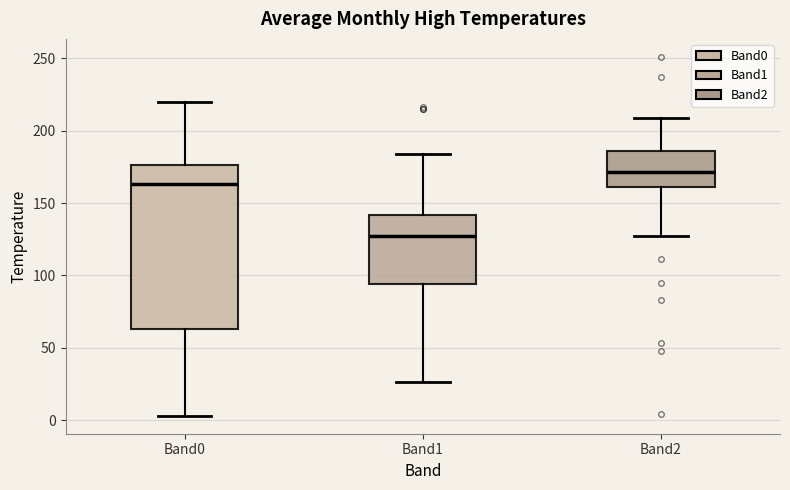

Comparing the boxes themselves (not the whiskers), which one is the tallest?

Band0